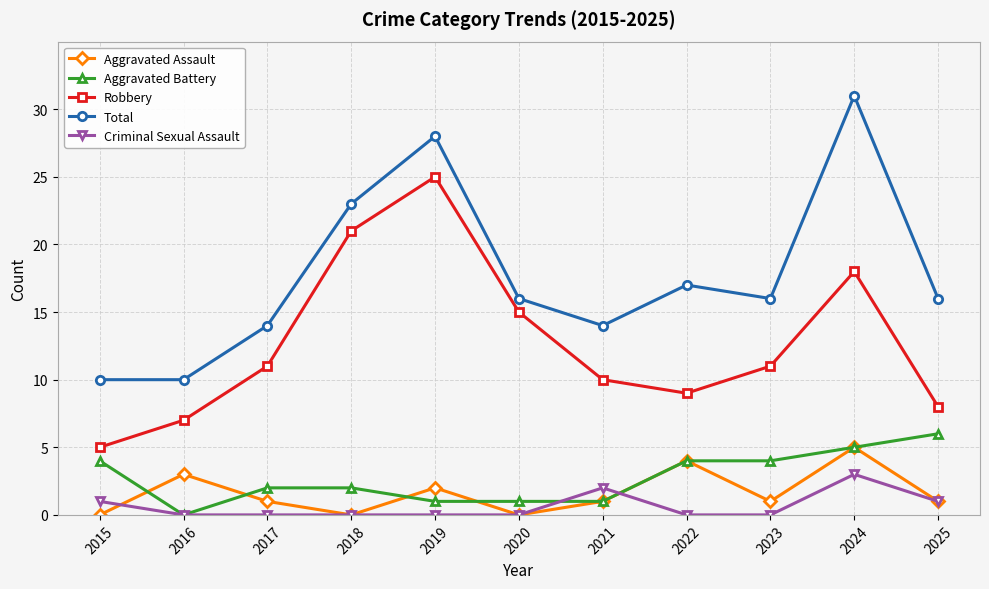

What is the value of the Criminal Sexual Assault point at the 1st from the left?

1